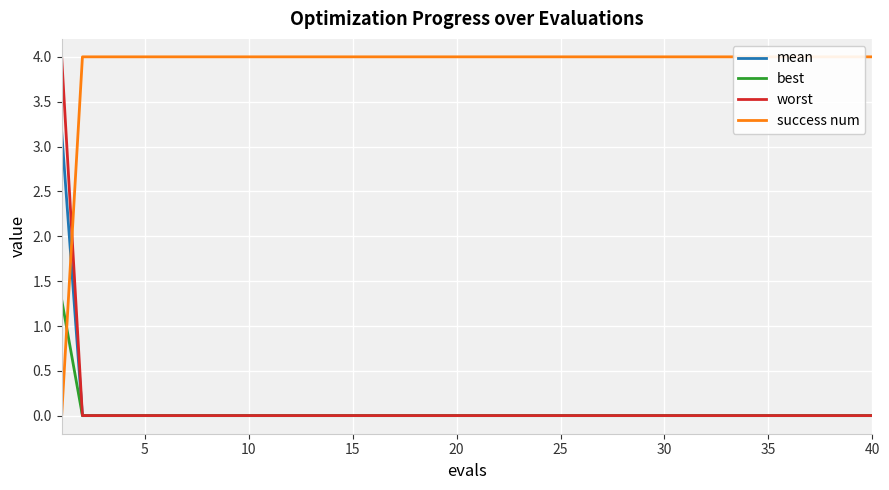

What is the difference between the maximum and minimum values in the worst series?

4.0